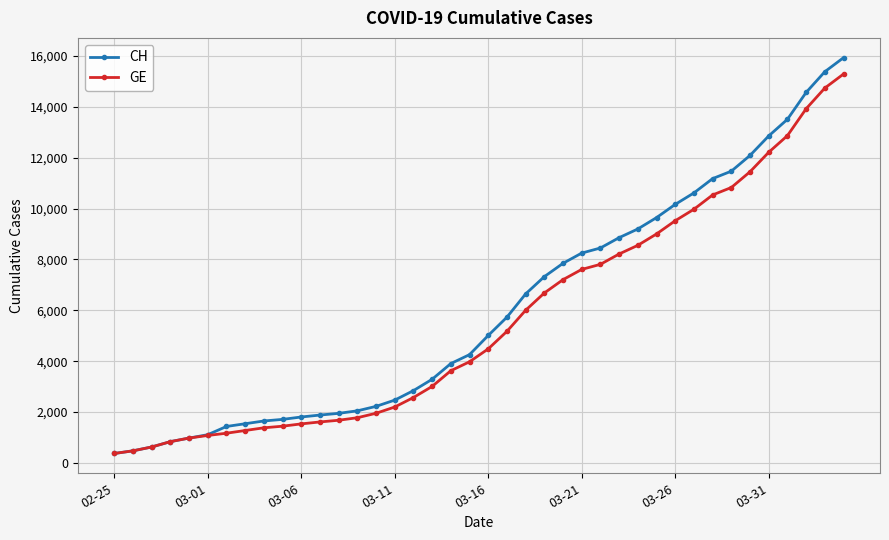

What is the maximum value for CH?

15926